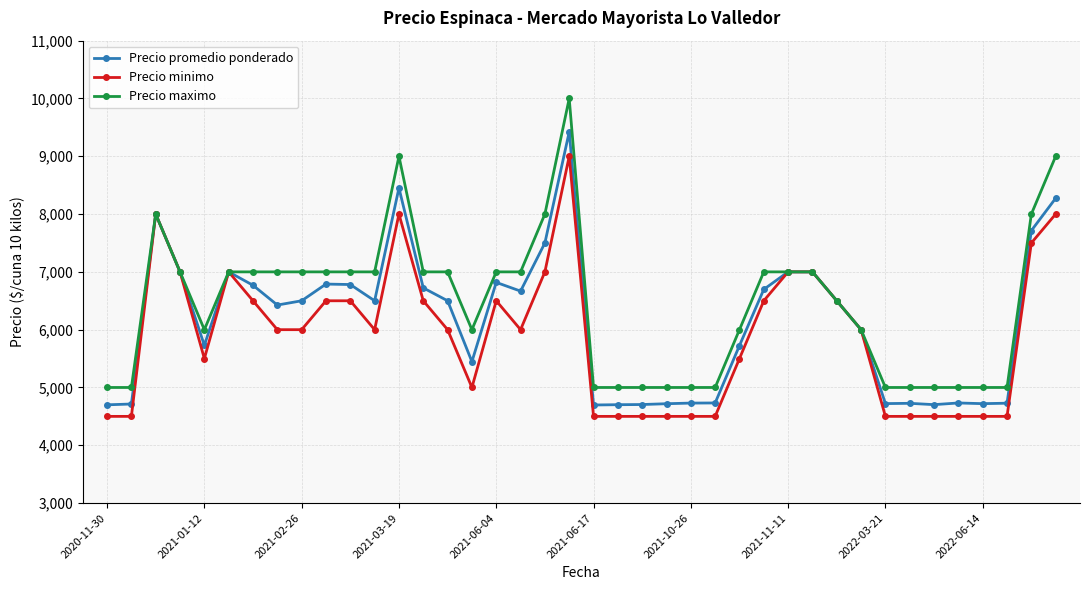

Which series has the largest range (max minus min)?

Precio maximo